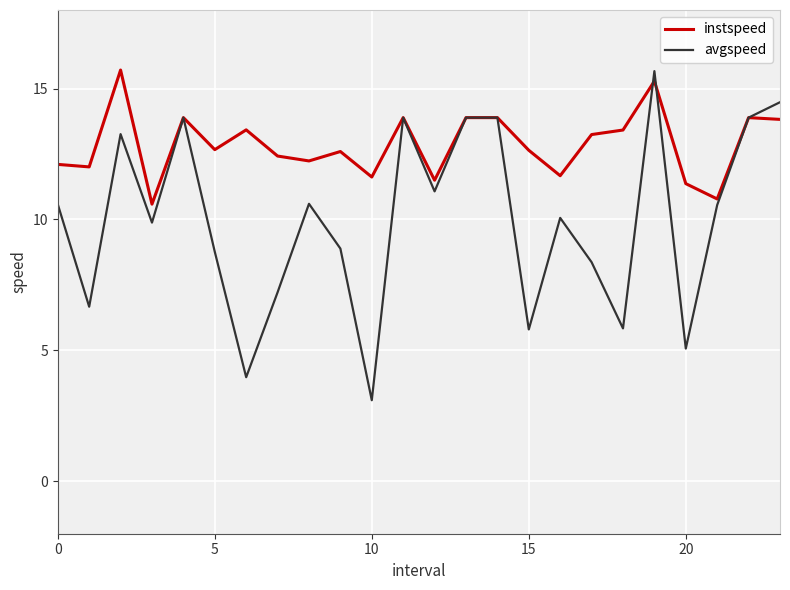

Which series has the widest spread of values?

avgspeed